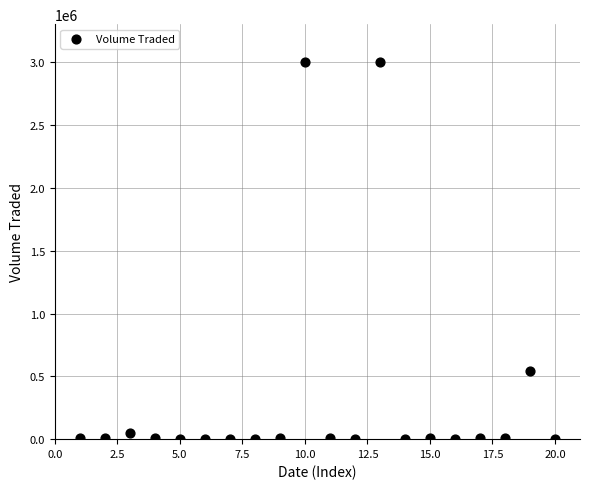

What Y value in the scatter plot is closest to 1502100?

543100